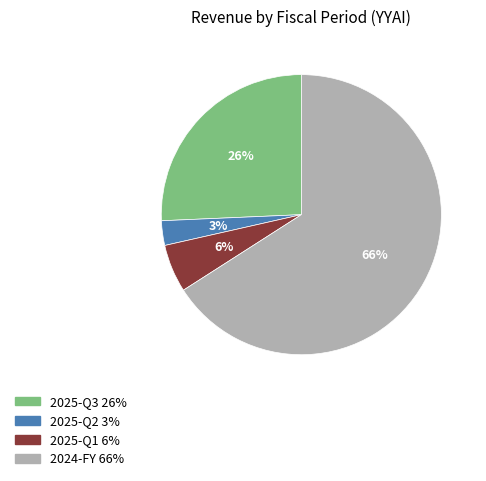

How many segments does this pie chart have?

4